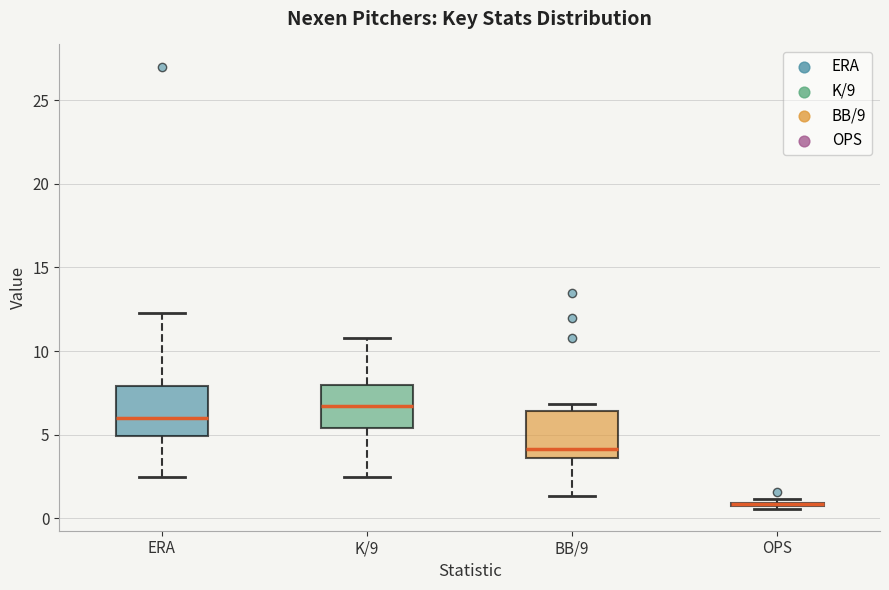

Reading left to right, read every box against the y-axis: the position of its median line, the range the box covers, and the ends of its whiskers. The values are not printed on the chart, so give them approximately, as read against the axis.

ERA: median 6.0, box 5.0 to 8.0, whiskers 2.5 to 12.5
K/9: median 6.5, box 5.5 to 8.0, whiskers 2.5 to 11.0
BB/9: median 4.0, box 3.5 to 6.5, whiskers 1.5 to 7.0
OPS: box collapsed to a line at 1.0, whiskers 0.5 to 1.0